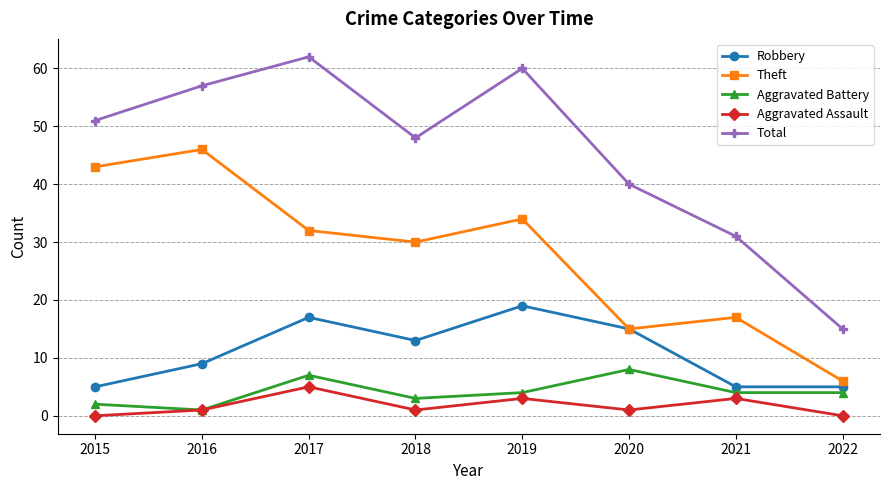

What is the highest value of the Robbery series?

19